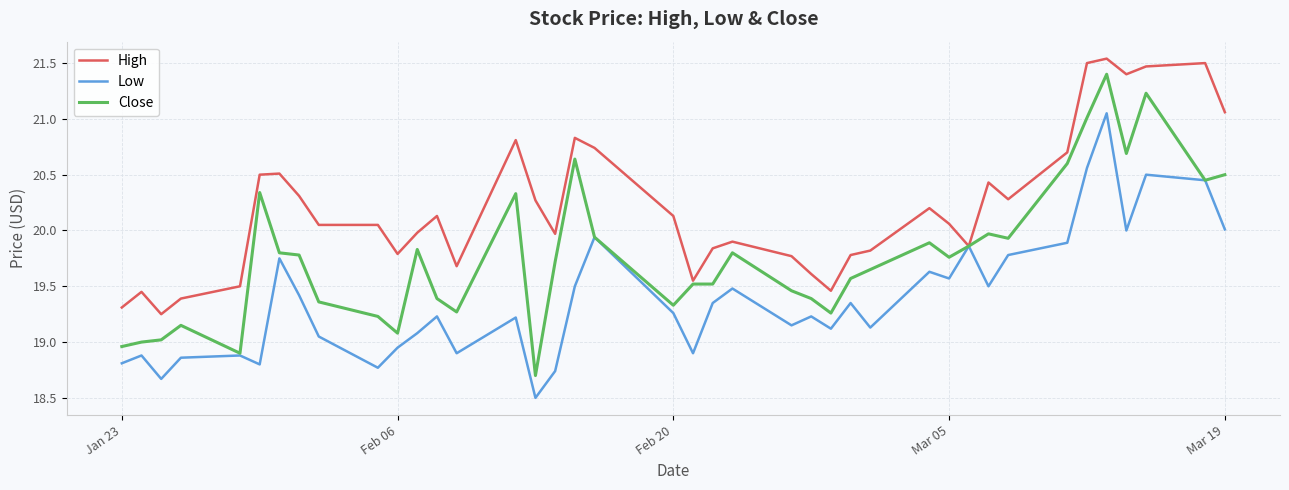

Which series has the largest range (max minus min)?

Close